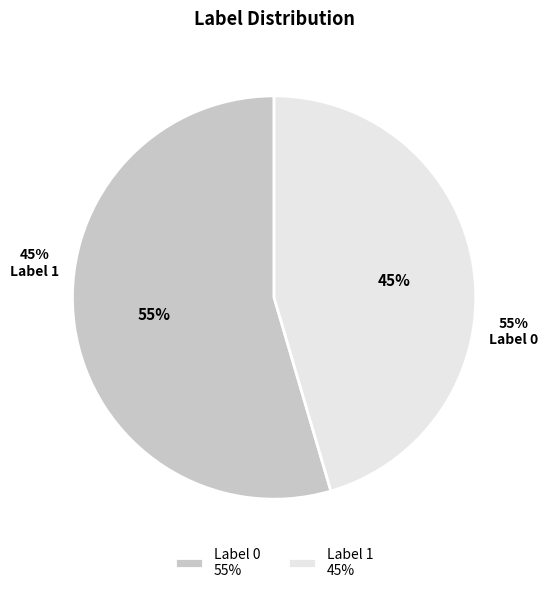

True or false: 1 accounts for 45% of the total.

True